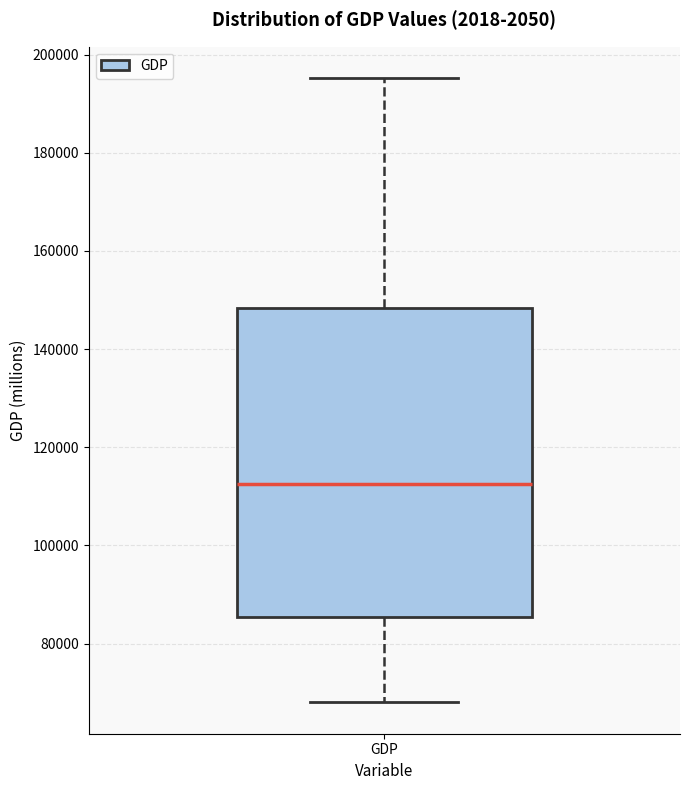

Where is the lower edge of the box for GDP on the y-axis? The values are not printed on the chart, so give them approximately, as read against the axis.

86000